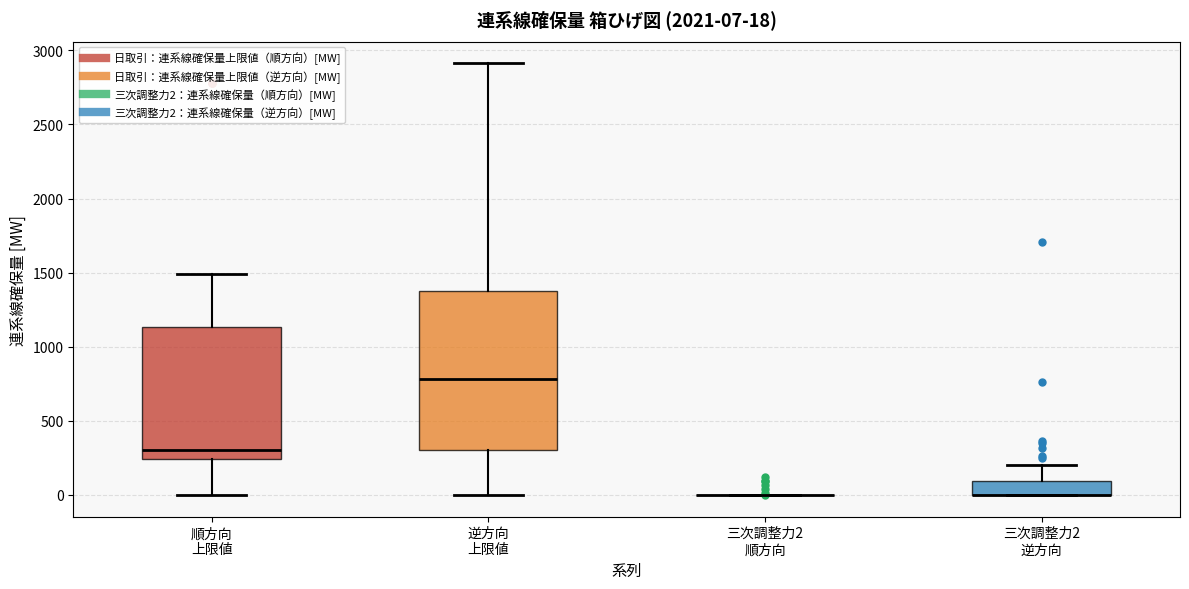

Comparing the boxes themselves (not the whiskers), which one is the tallest?

逆方向 上限値